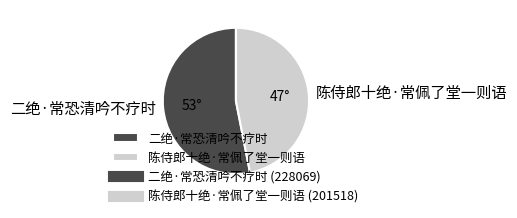

Rank the categories by value from lowest to highest.

陈侍郎十绝·常佩了堂一则语, 二绝·常恐清吟不疗时